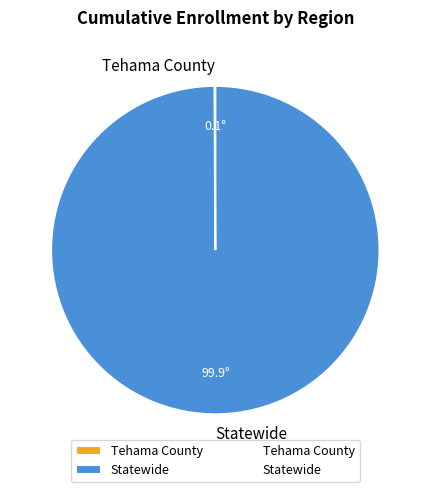

Which category has the biggest portion of the pie?

Statewide